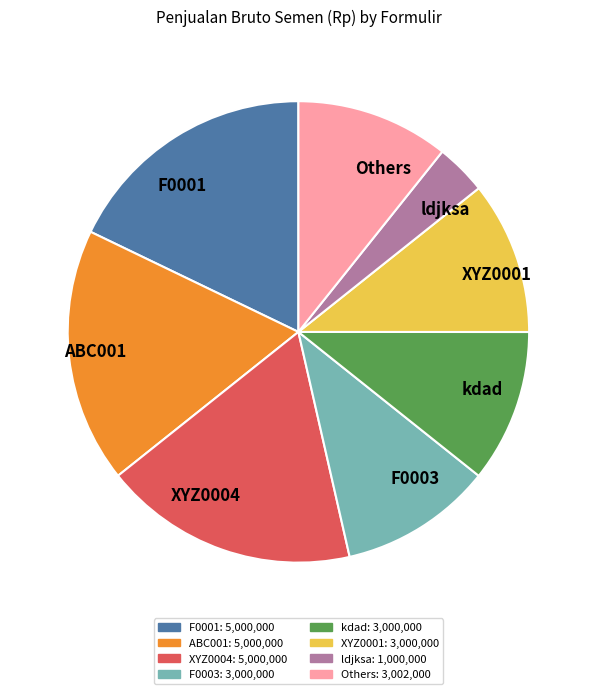

True or false: F0003 accounts for 11% of the total.

True